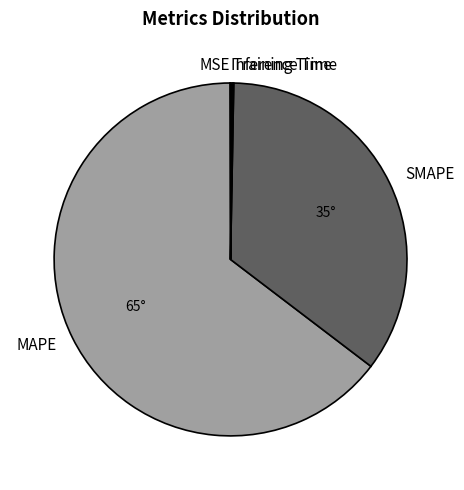

Which category has the biggest portion of the pie?

MAPE